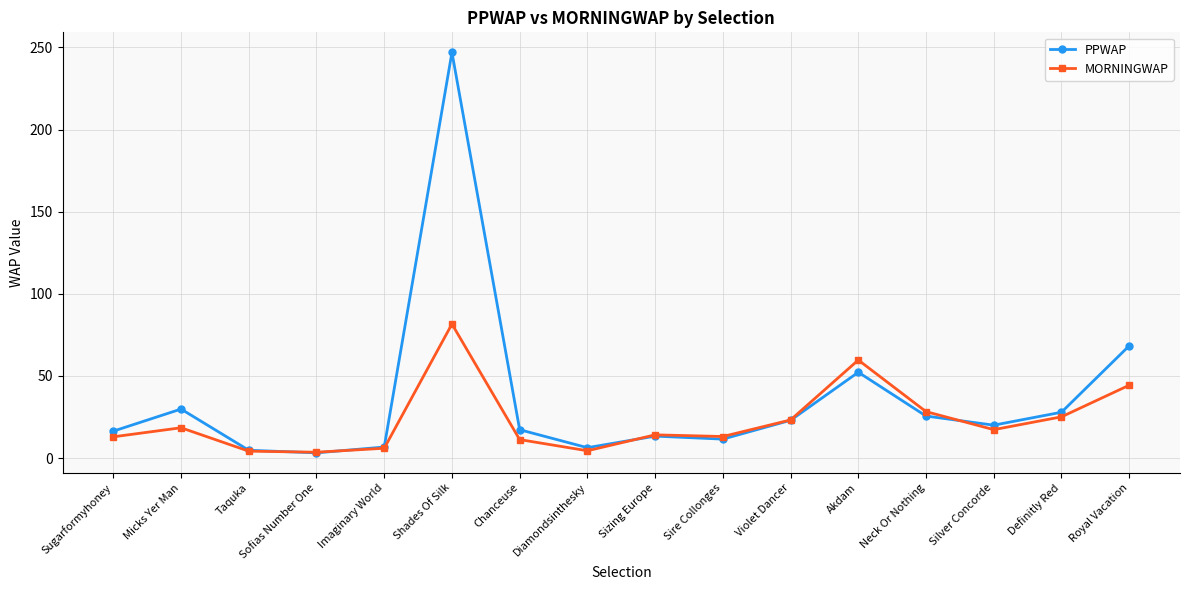

At which label does MORNINGWAP first exceed 17?

Micks Yer Man